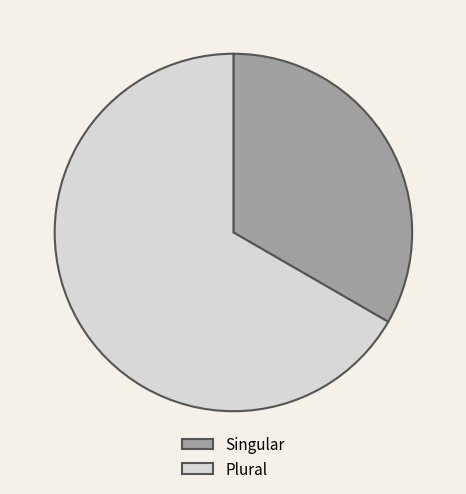

Combined, do Plural and Singular account for over 50%?

Yes